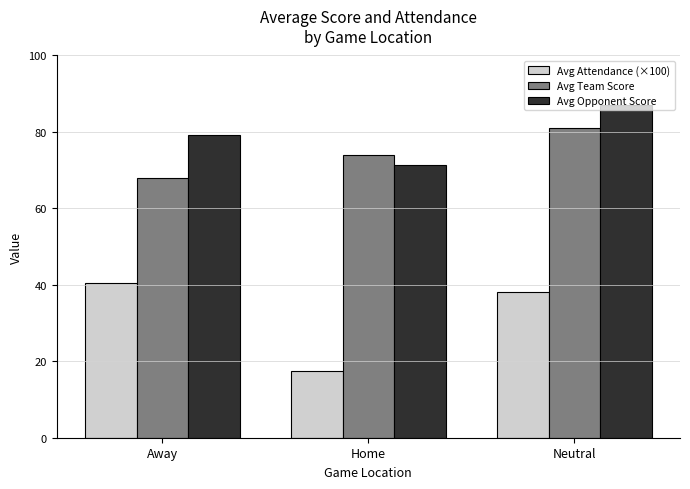

What position from the left is Home?

2